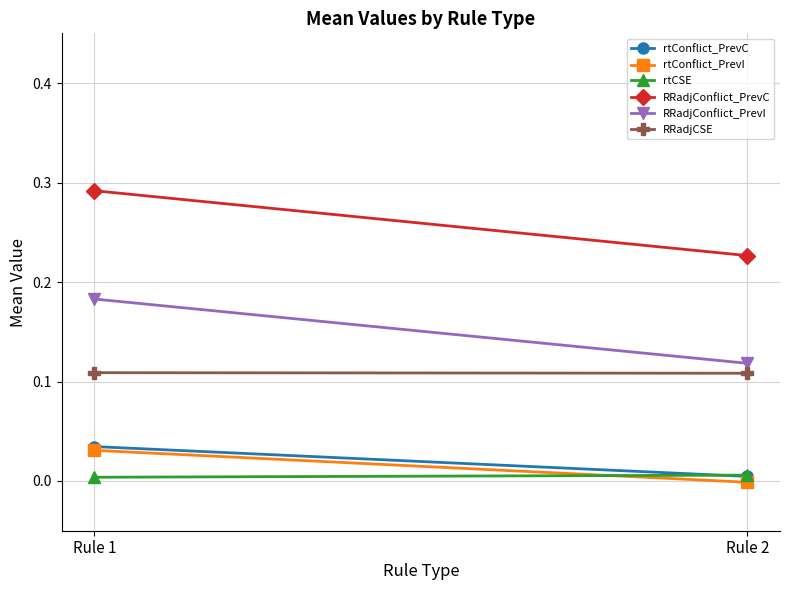

The RRadjConflict_PrevI series shows 0.1 at Rule 1. True or false?

False